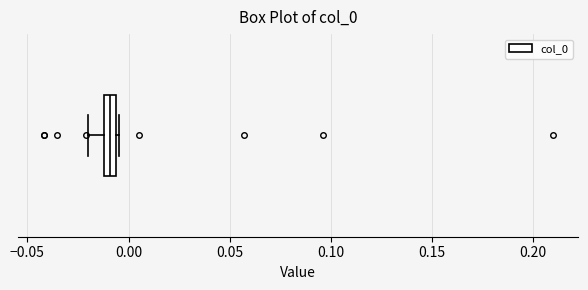

Where is the right edge of the box on the x-axis? The values are not printed on the chart, so give them approximately, as read against the axis.

-0.005